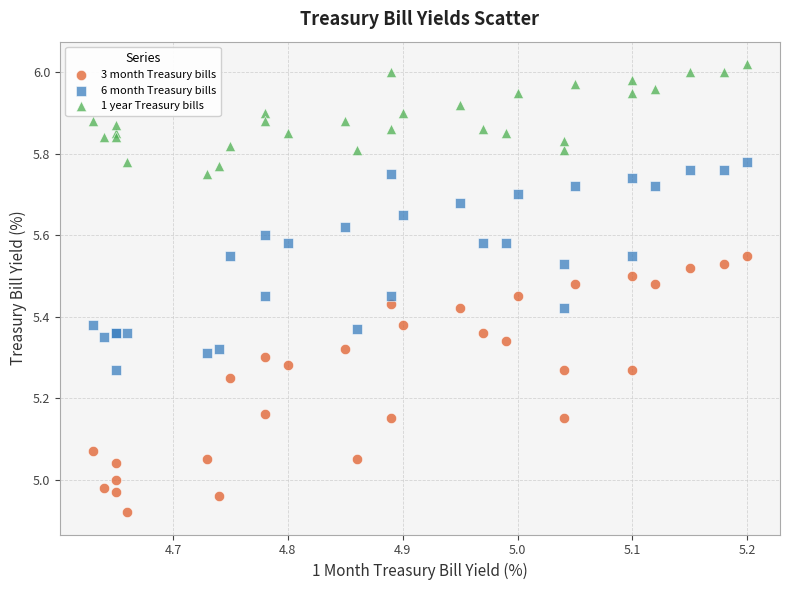

Which series contains the highest Y value?

1 year Treasury bills